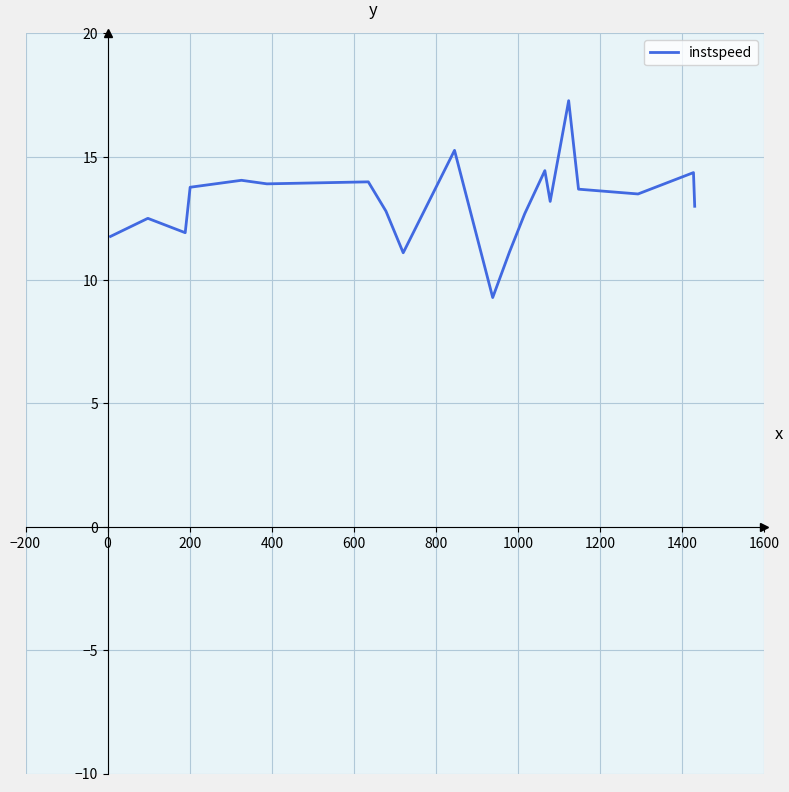

What is the smallest value displayed?

9.3